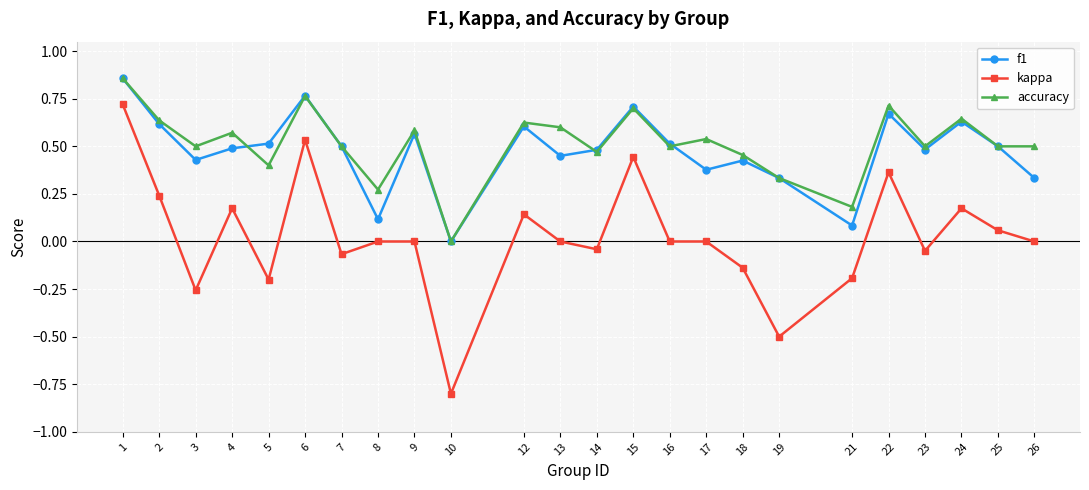

What is the difference between the maximum and minimum values in the kappa series?

1.5